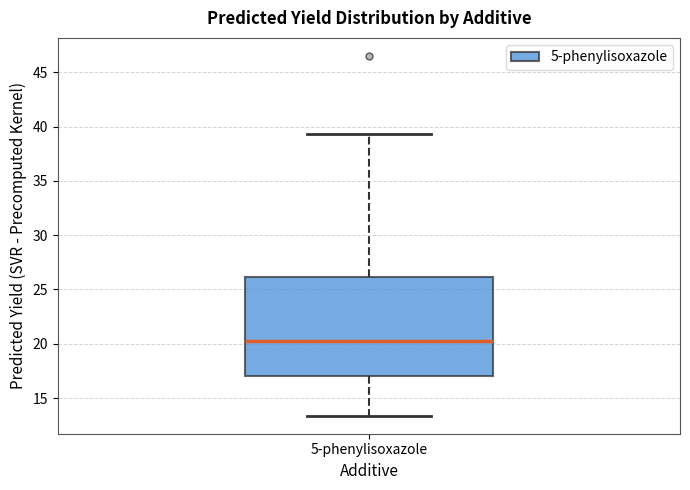

Transcribe this box plot: give where the median line is, the range the box spans, and where the two whiskers end, as read against the y-axis. The values are not printed on the chart, so give them approximately, as read against the axis.

median 20.5, box 17.0 to 26.0, whiskers 13.5 to 39.5